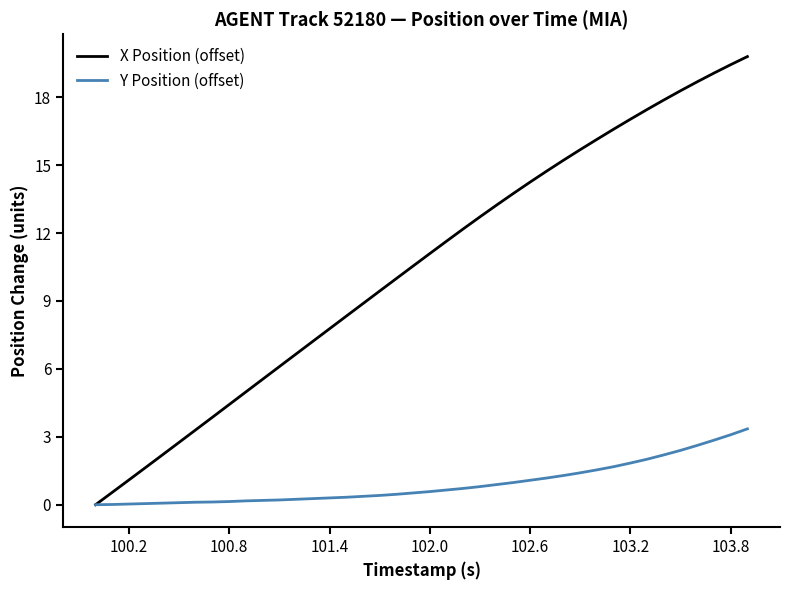

How many values in the X Position (offset) series are below 11?

20